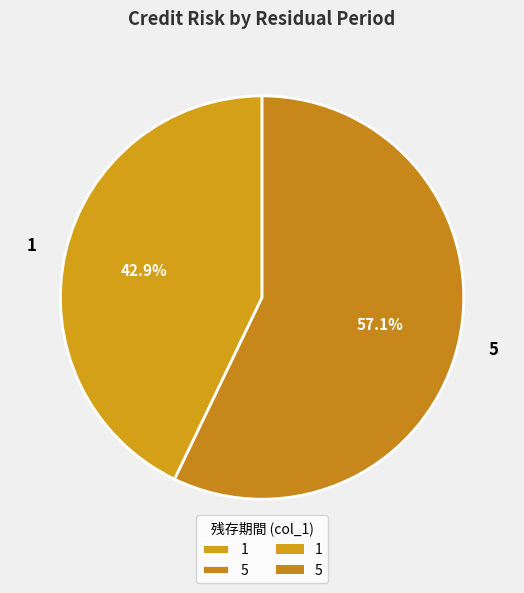

To the nearest percent, what is the difference between the largest and smallest slice percentages?

14%